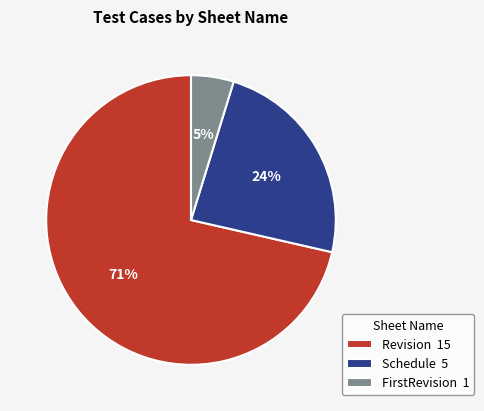

Which slice is the largest?

Revision 15